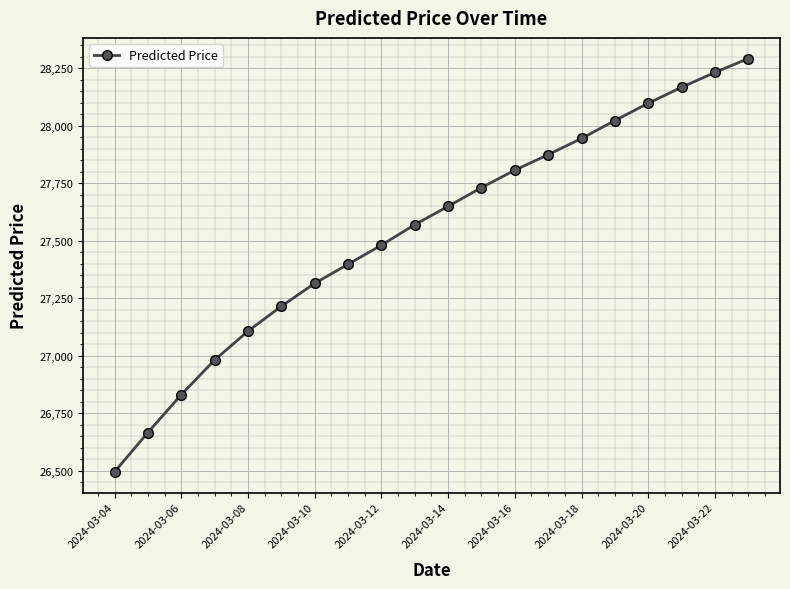

What is the value of the 2nd point from the left?

26665.6